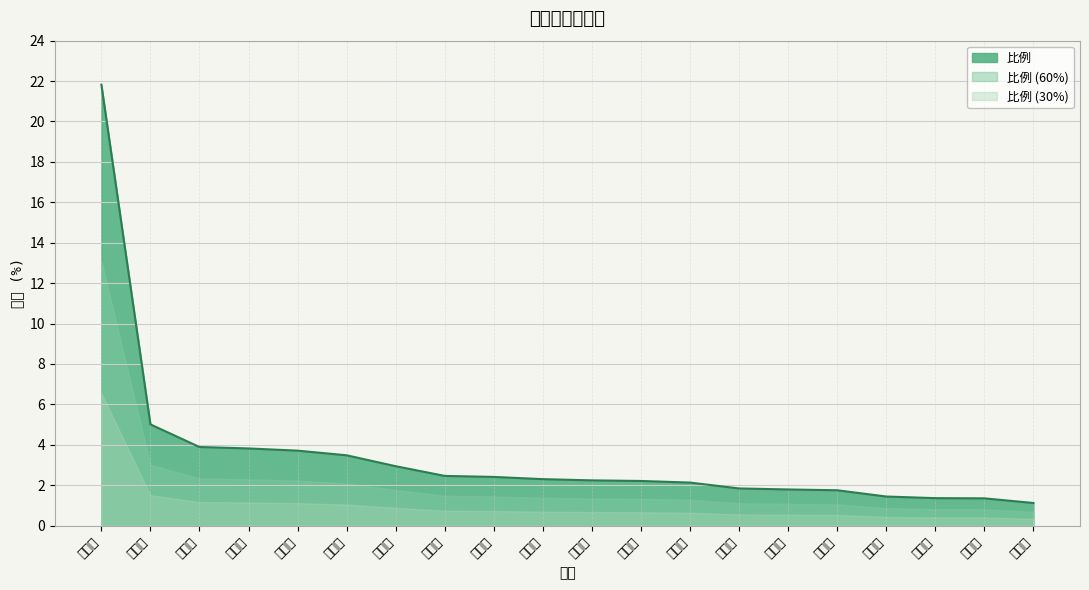

Between 广州市 and 宝鸡市, which is larger?

宝鸡市